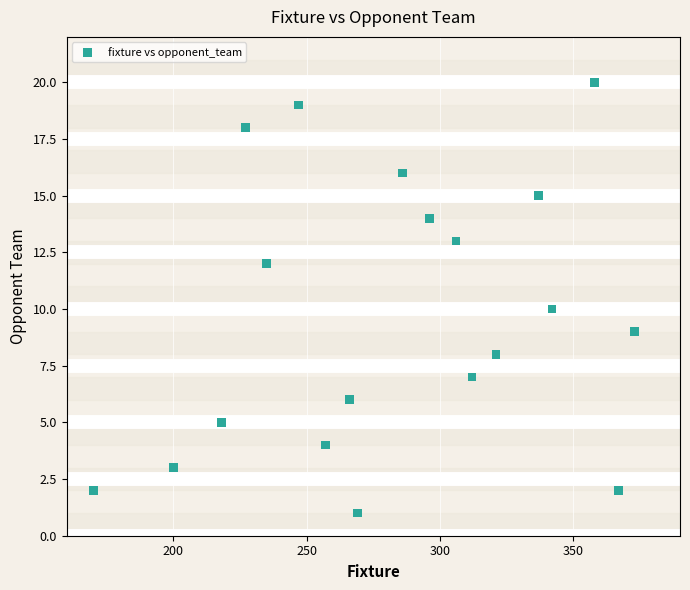

What is the range of X values (max minus min)?

203